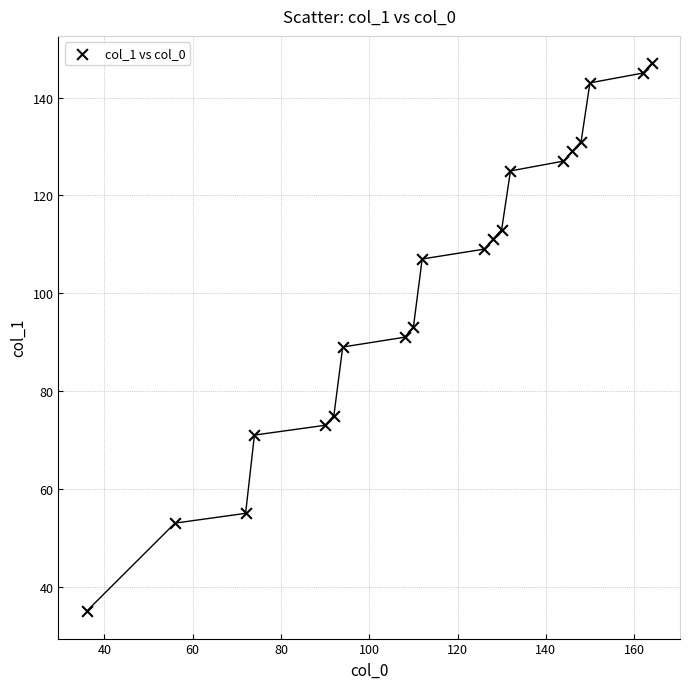

What is the range of X values (max minus min)?

128